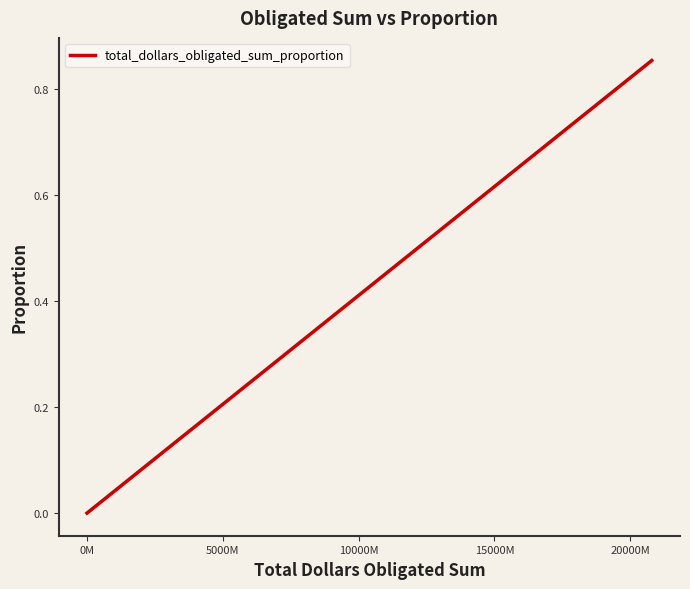

How many categories are shown in the chart?

8